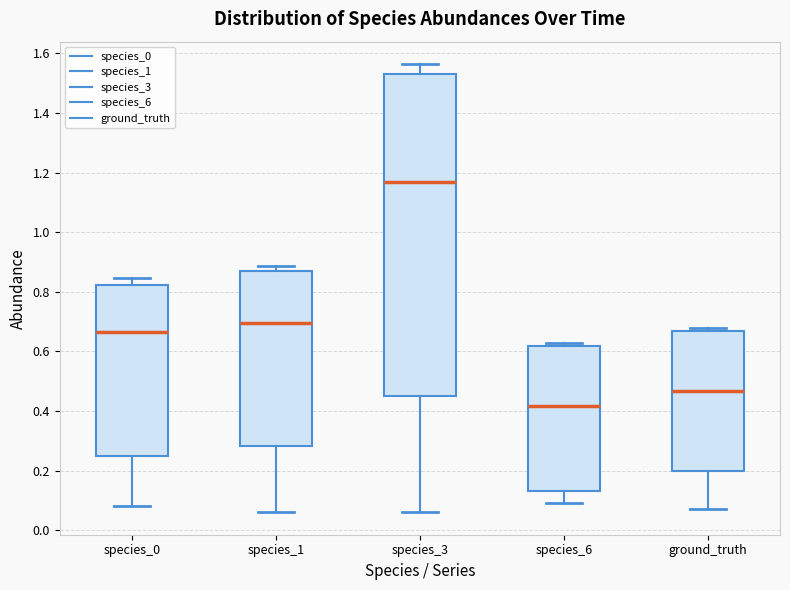

Which box is the tallest, from its lower edge to its upper edge?

species_3